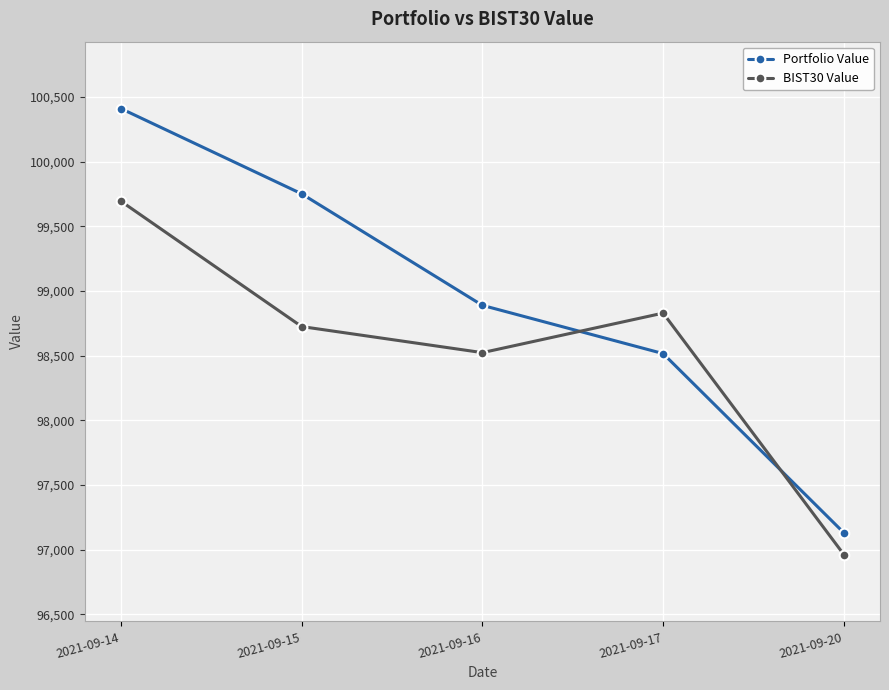

What value does the BIST30 Value series have at 2021-09-17?

98829.3